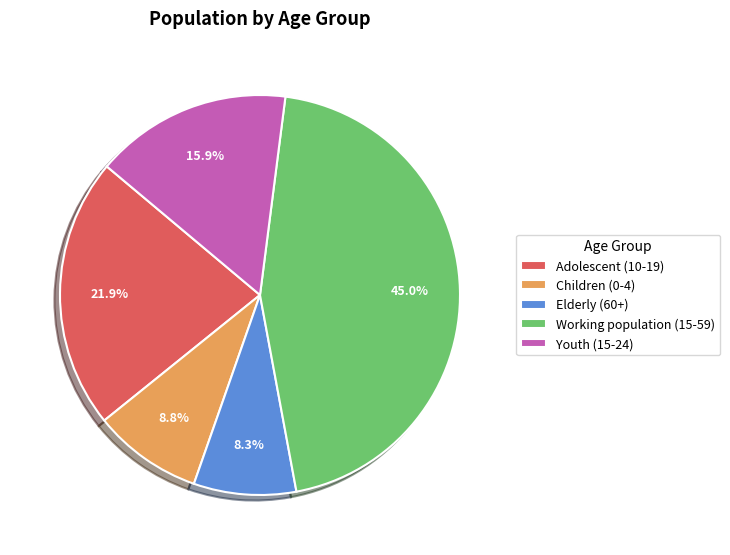

Do Adolescent (10-19) and Working population (15-59) together represent more than half of the pie?

Yes